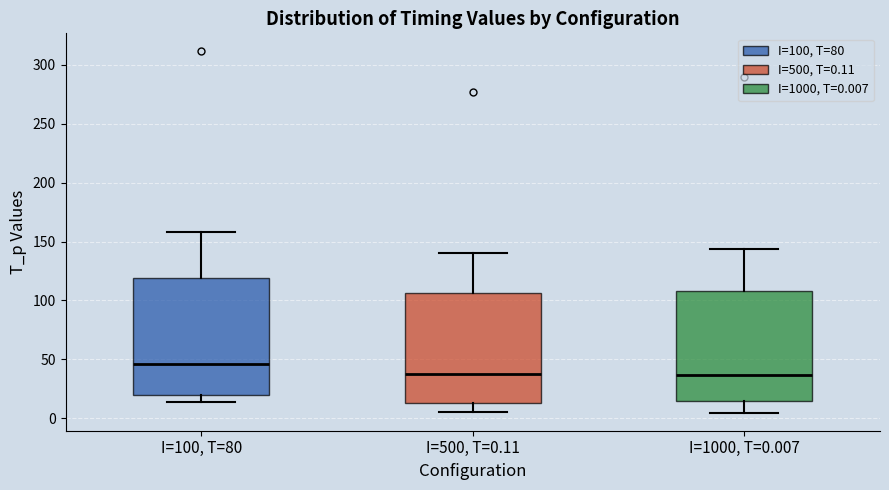

Where does the lower whisker of the box for I=1000, T=0.007 end on the y-axis? The values are not printed on the chart, so give them approximately, as read against the axis.

5